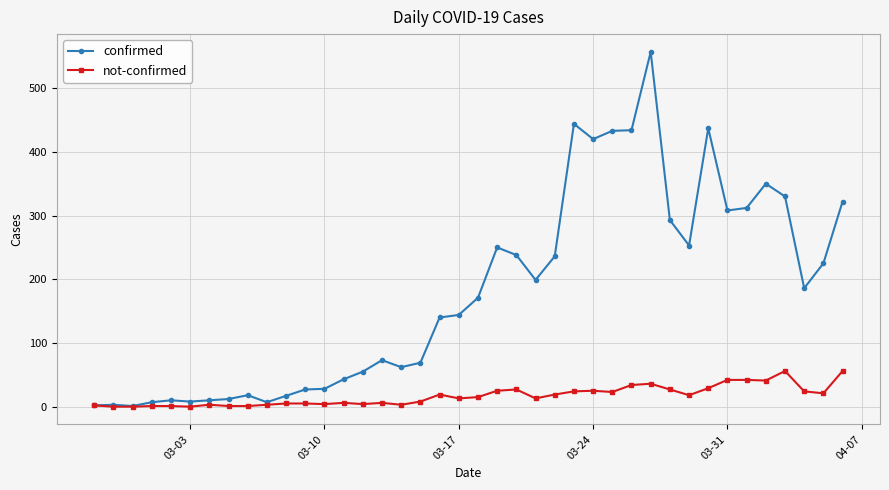

List the series in order of their overall mean, lowest first.

not-confirmed, confirmed